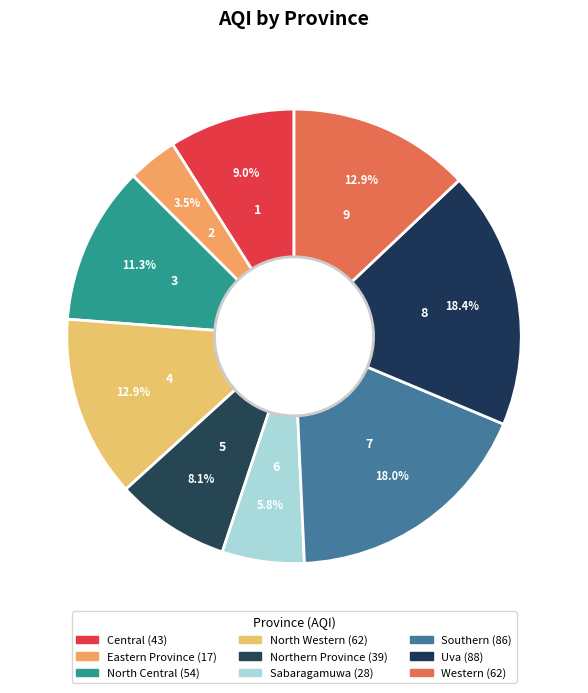

What percentage is the Eastern Province slice, to the nearest percent?

4%